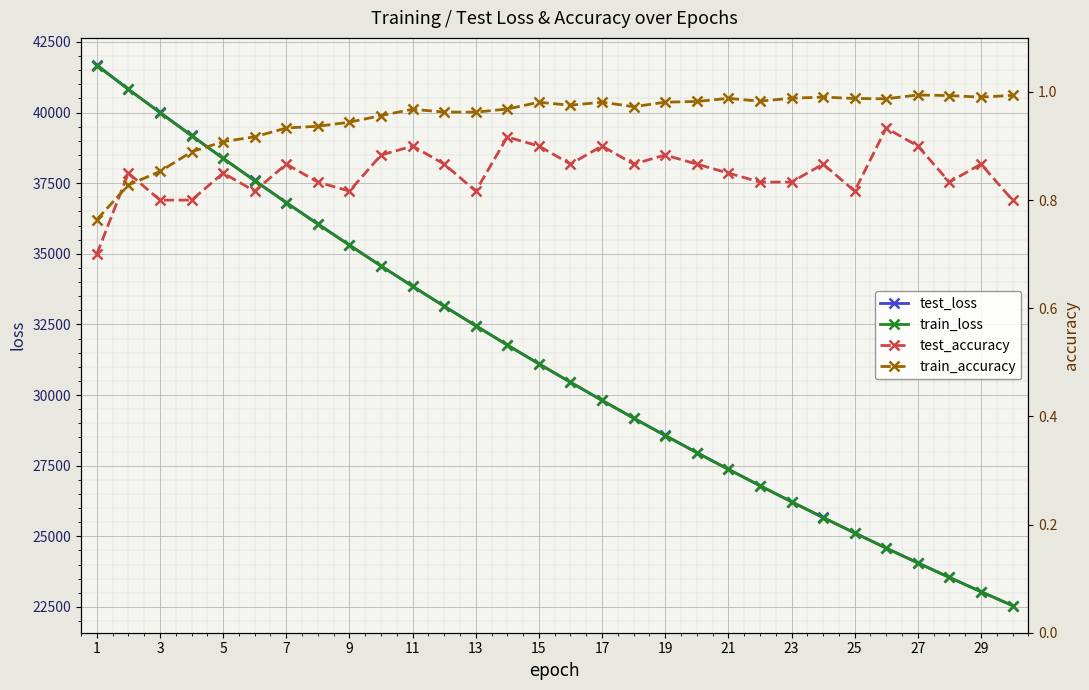

What is the maximum value for train_accuracy?

1.0